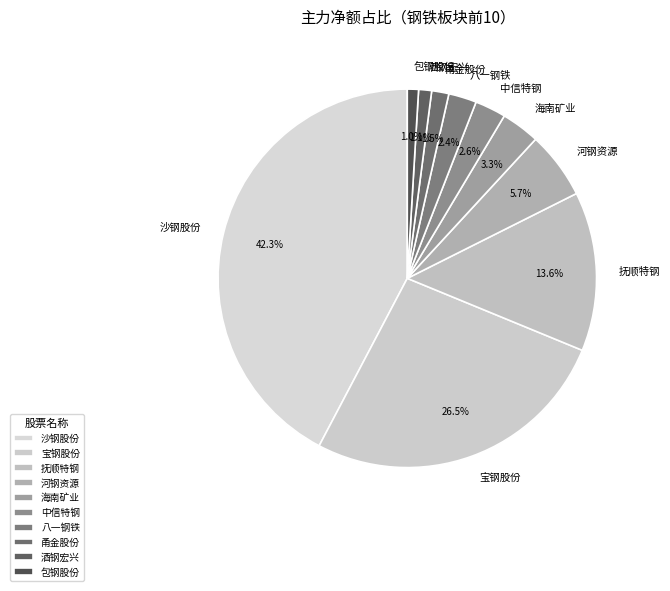

To the nearest percent, what portion does 河钢资源 represent?

6%